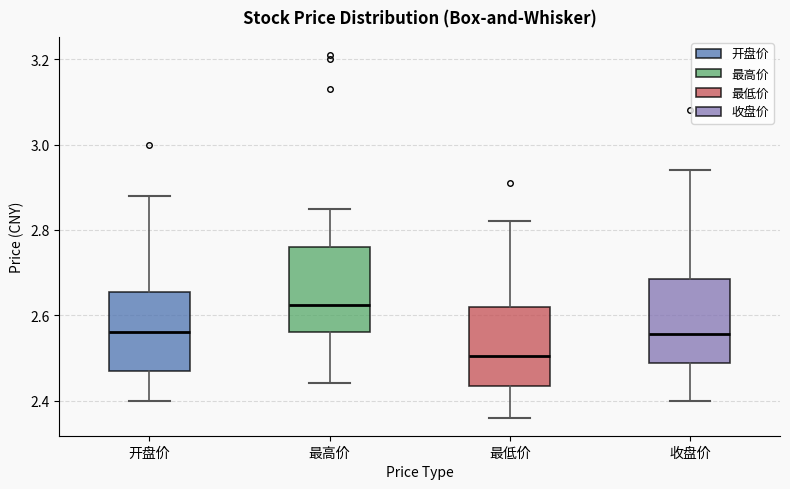

Reading left to right, read every box against the y-axis: the position of its median line, the range the box covers, and the ends of its whiskers. The values are not printed on the chart, so give them approximately, as read against the axis.

开盘价: median 2.56, box 2.48 to 2.66, whiskers 2.40 to 2.88
最高价: median 2.62, box 2.56 to 2.76, whiskers 2.44 to 2.86
最低价: median 2.50, box 2.44 to 2.62, whiskers 2.36 to 2.82
收盘价: median 2.56, box 2.48 to 2.68, whiskers 2.40 to 2.94